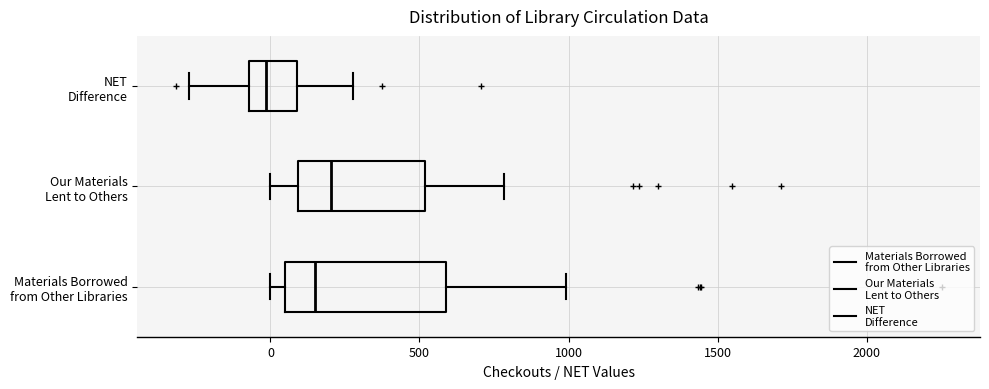

Which box has the furthest to the left median line?

NET Difference